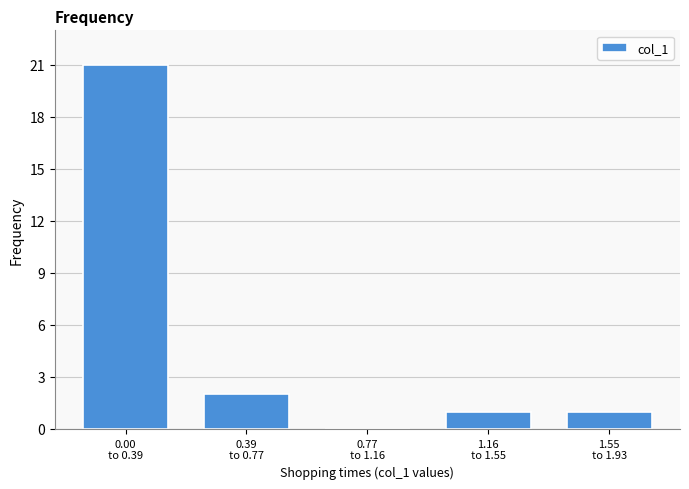

What is the maximum value shown in the chart?

21